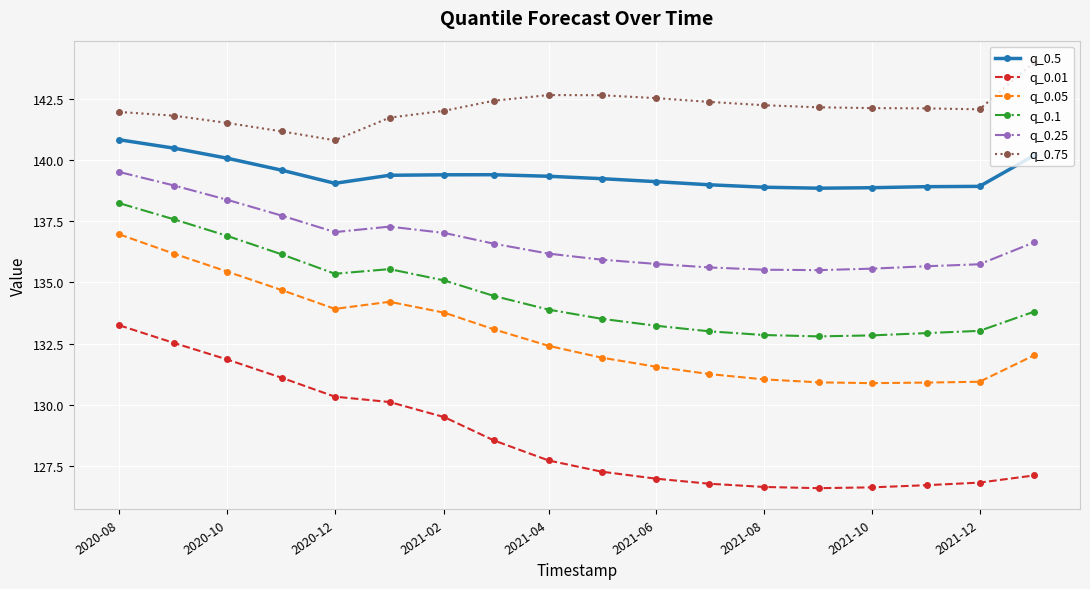

Which series has the largest range (max minus min)?

q_0.01